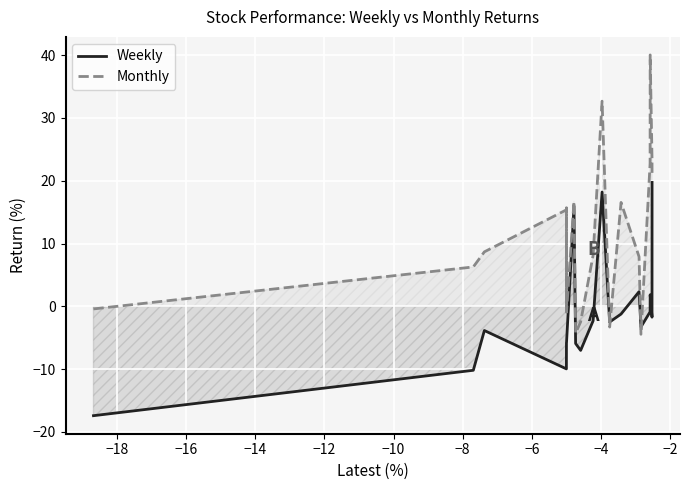

In Monthly, how many points are lower than both neighbors (excluding endpoints)?

5